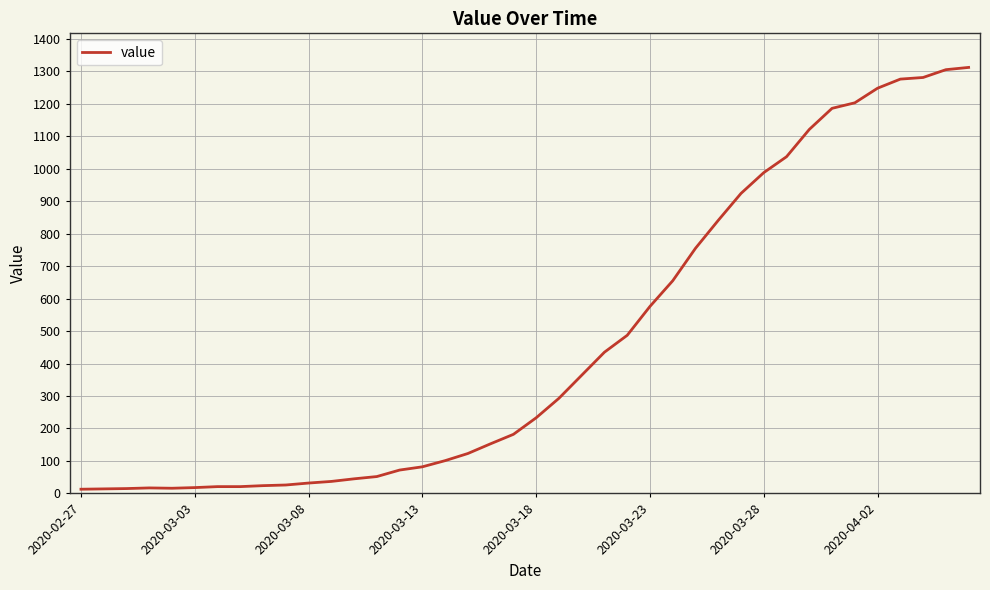

What is the maximum value shown in the chart?

1312